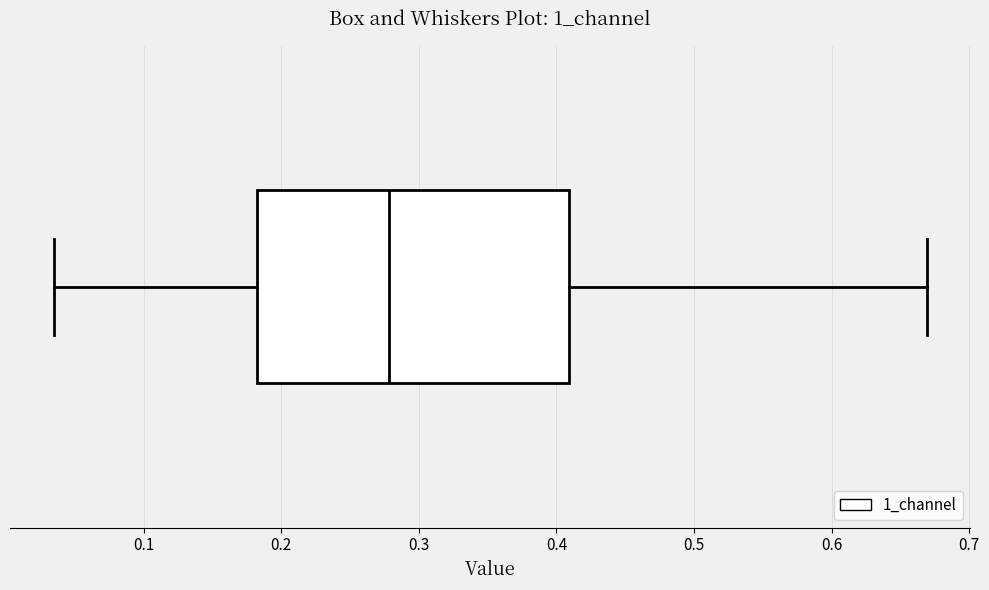

Read this box plot against the x-axis: the position of the median line, the range covered by the box, and the ends of both whiskers. The values are not printed on the chart, so give them approximately, as read against the axis.

median 0.28, box 0.18 to 0.41, whiskers 0.03 to 0.67